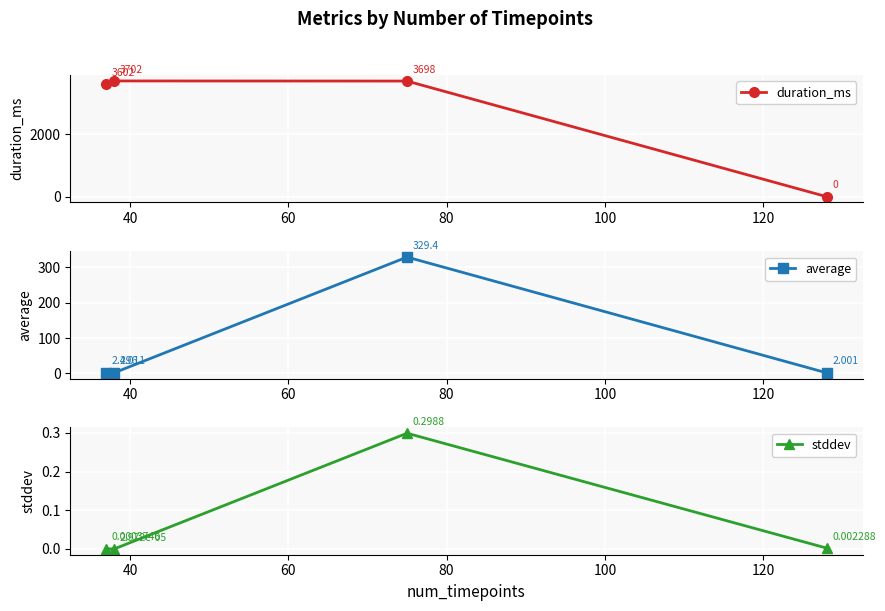

At how many categories does at least one series exceed 3209?

3